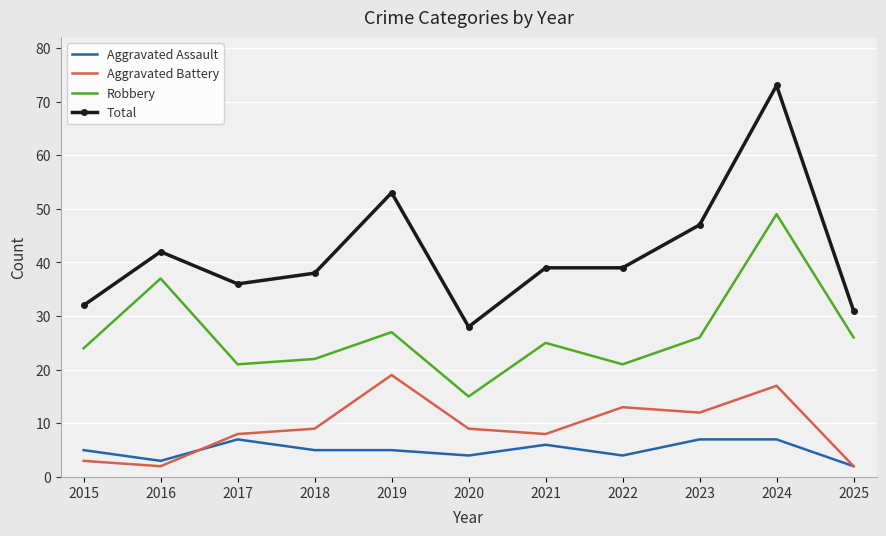

What is the difference between the Total values at 2015 and 2017?

4